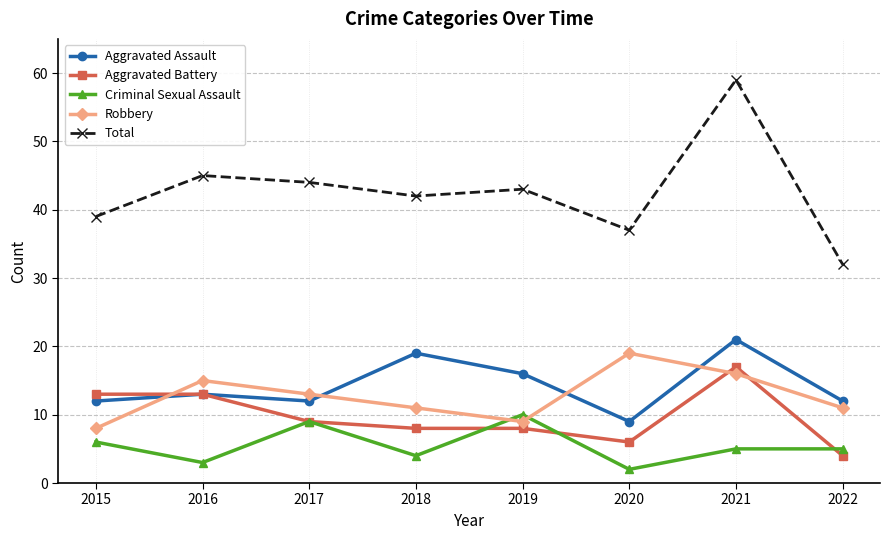

What is the sum of the Aggravated Battery values at 2018 and 2022?

12